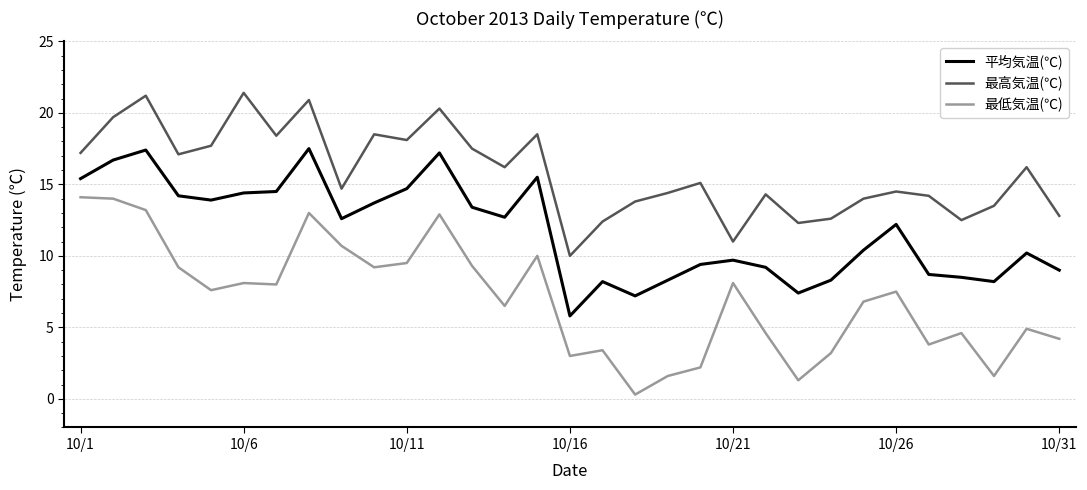

What is the minimum value for 最高気温(℃)?

10.0